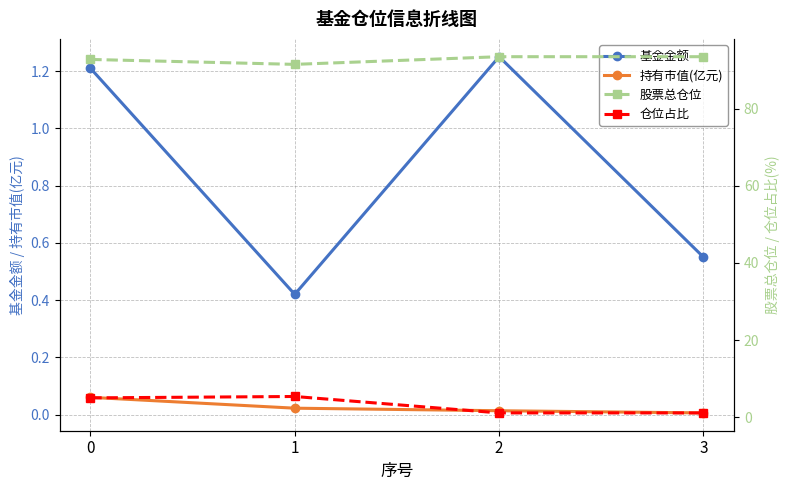

Which series has the largest total across all categories?

股票总仓位